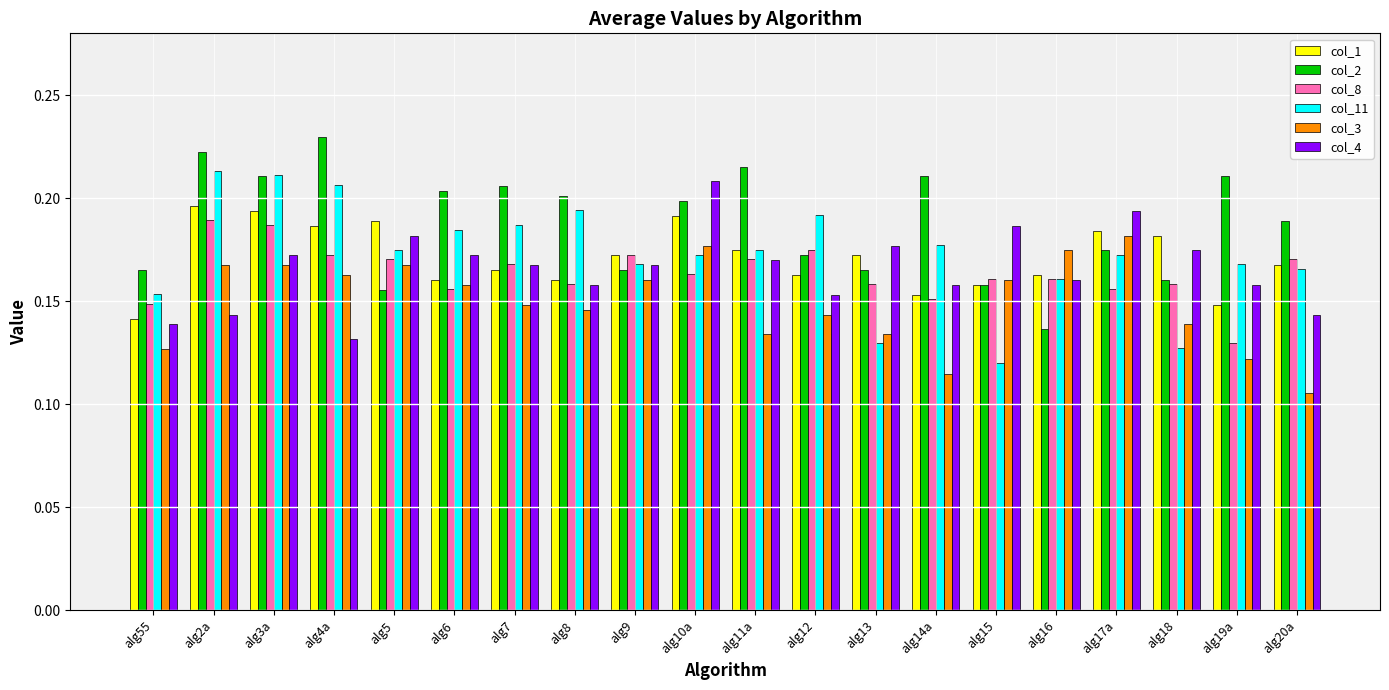

What is the sum of the col_2 values at alg10a and alg11a?

0.4